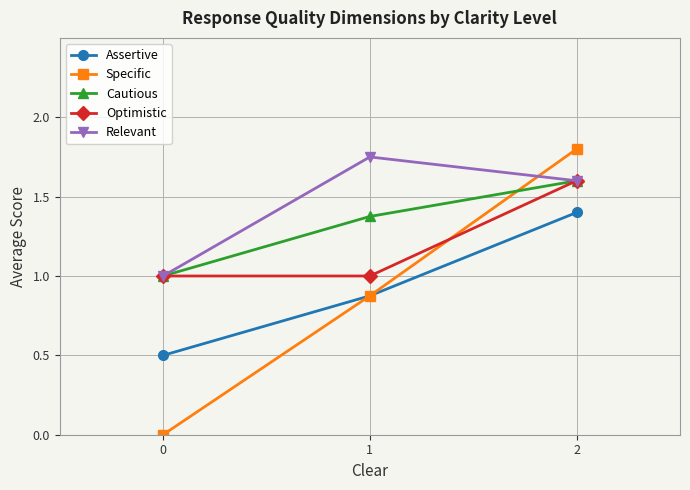

What is the value of the Optimistic point at the 2nd from the left?

1.0